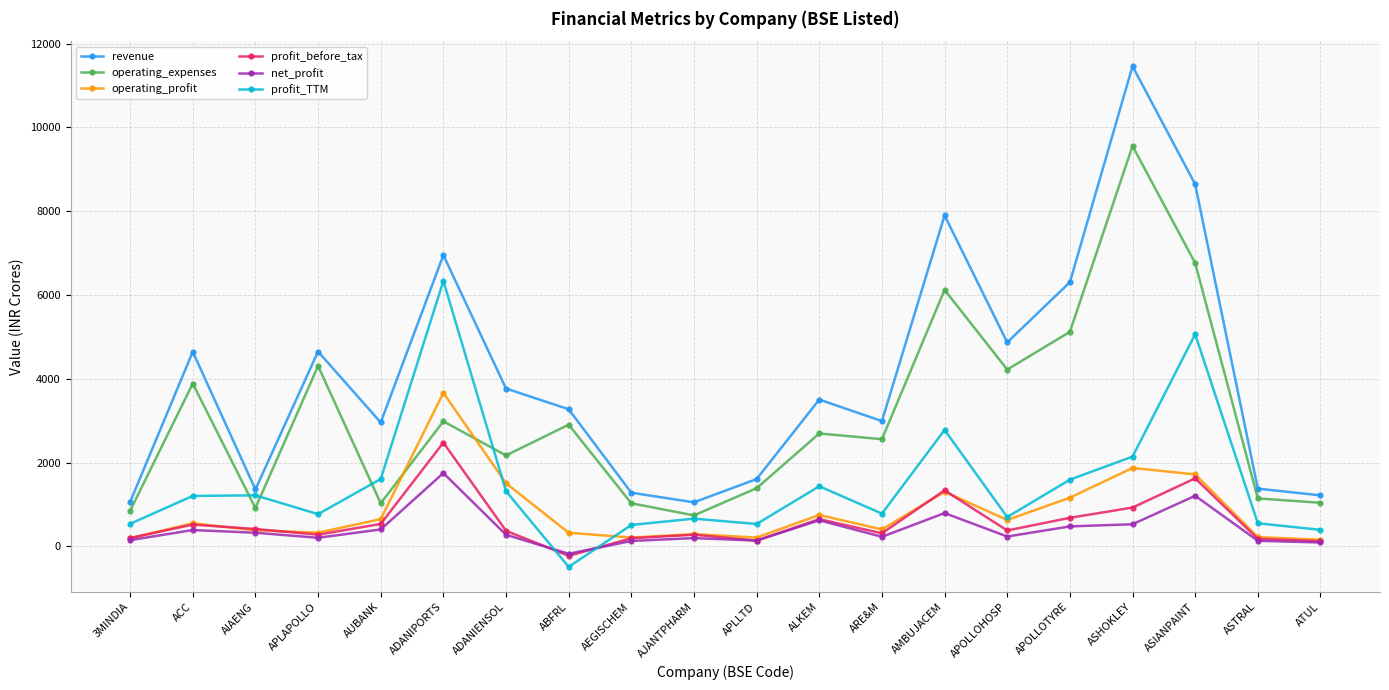

Count the number of categories in the chart.

20